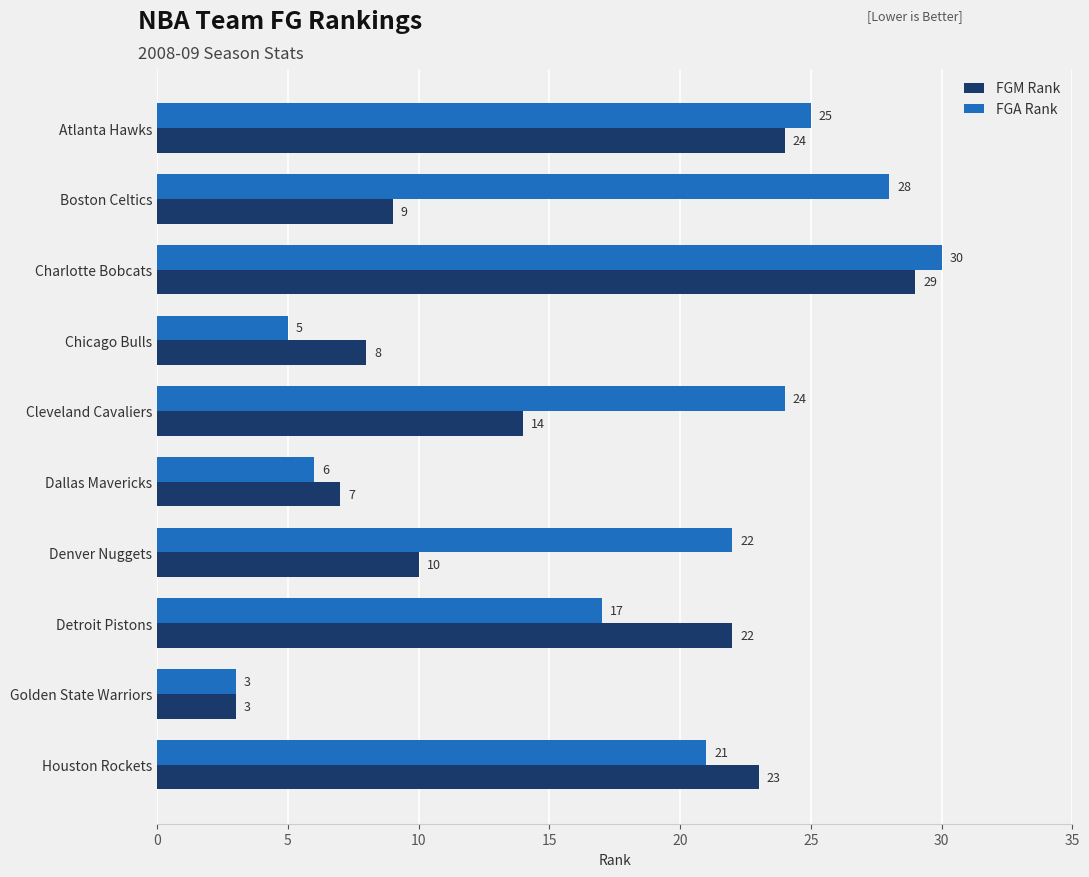

Rank the categories by FGA Rank value from lowest to highest.

Golden State Warriors, Chicago Bulls, Dallas Mavericks, Detroit Pistons, Houston Rockets, Denver Nuggets, Cleveland Cavaliers, Atlanta Hawks, Boston Celtics, Charlotte Bobcats